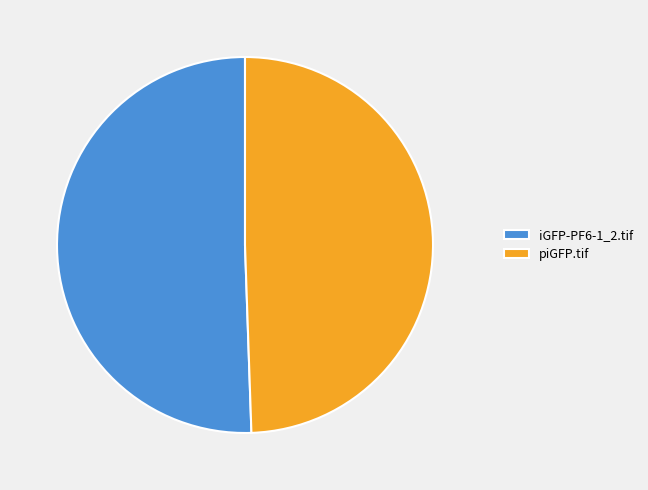

Which category has the biggest portion of the pie?

iGFP-PF6-1_2.tif